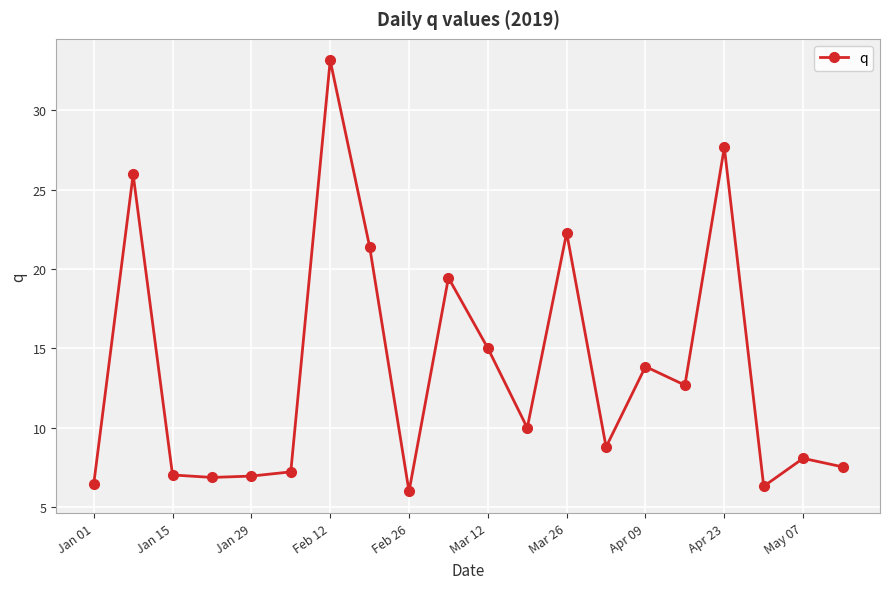

What is the minimum value shown in the chart?

6.0